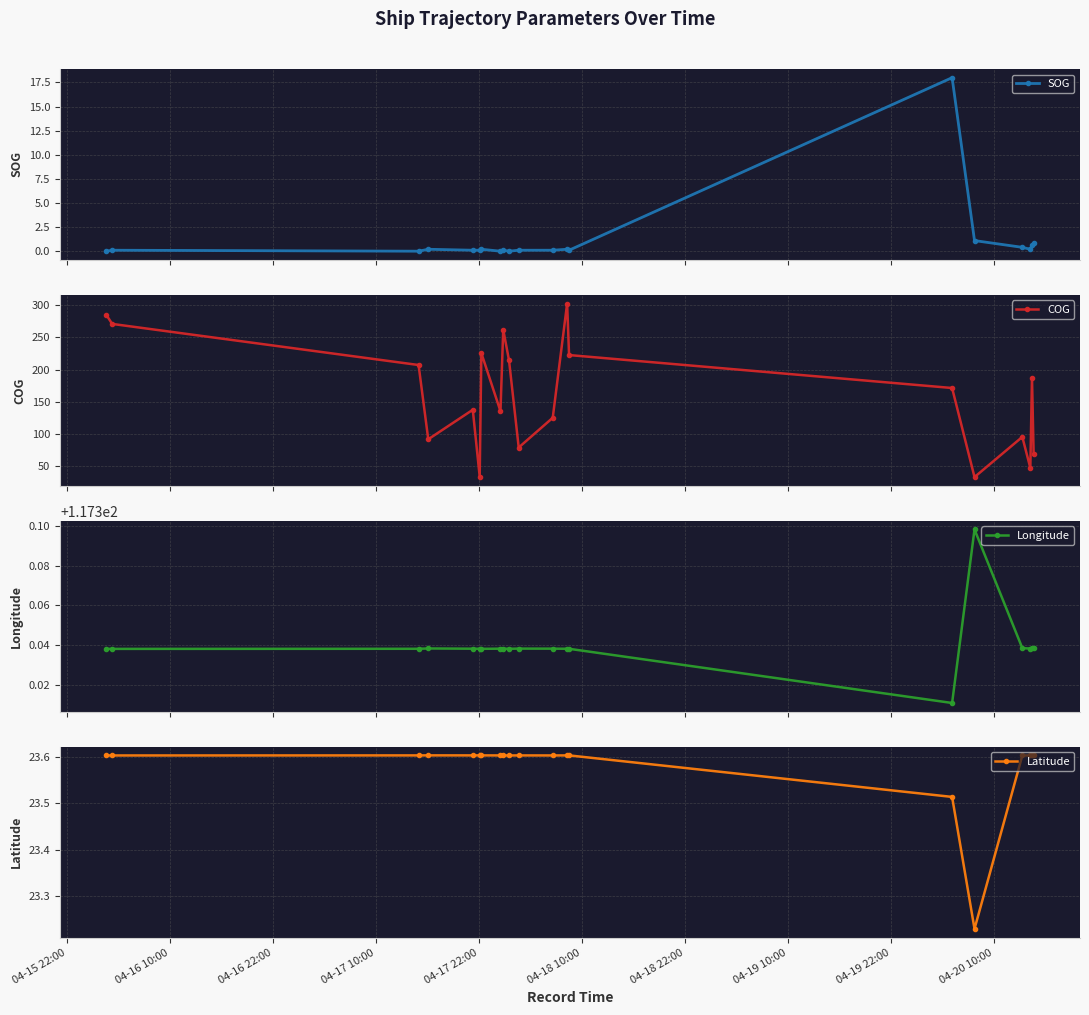

What is the maximum value for SOG?

18.0